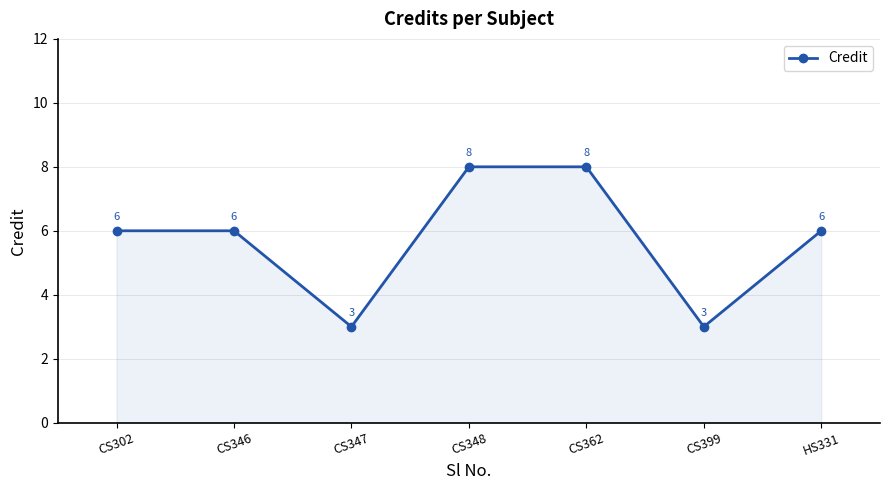

What is the maximum value shown in the chart?

8